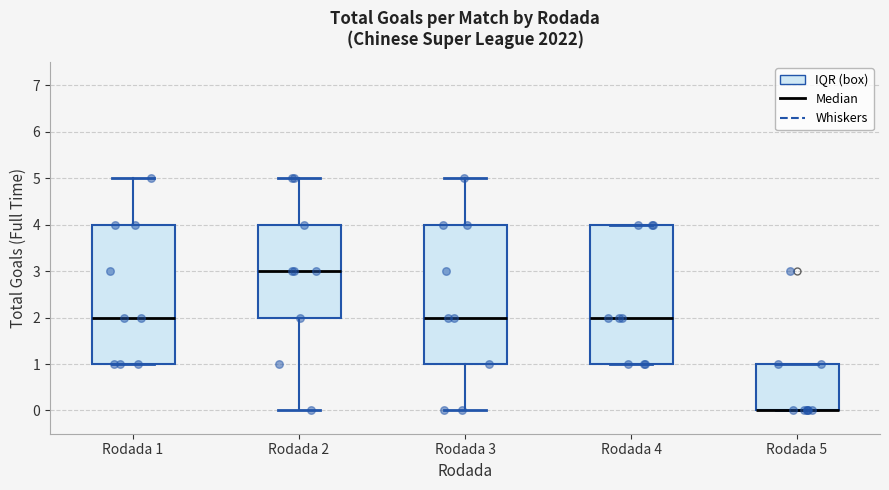

Reading left to right, transcribe this box plot: for each box, give where its median line is, the range the box spans, and where its two whiskers end, as read against the y-axis. The values are not printed on the chart, so give them approximately, as read against the axis.

Rodada 1: median 2, box 1 to 4, whiskers 1 to 5
Rodada 2: median 3, box 2 to 4, whiskers 0 to 5
Rodada 3: median 2, box 1 to 4, whiskers 0 to 5
Rodada 4: median 2, box 1 to 4, whiskers 1 to 4
Rodada 5: median 0 (drawn on the box's lower edge), box 0 to 1, whiskers 0 to 1